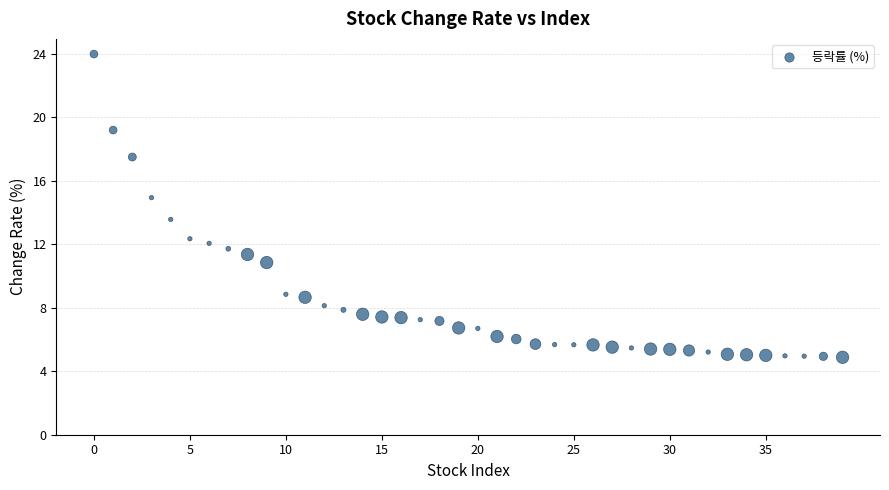

What Y value in the scatter plot is closest to 14?

13.6